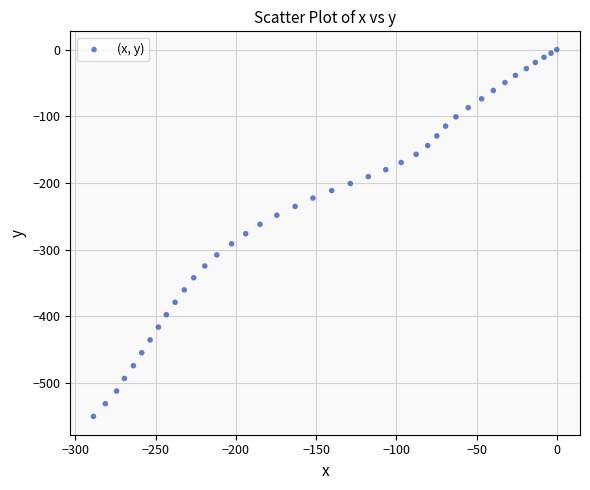

What is the range of X values (max minus min)?

288.8